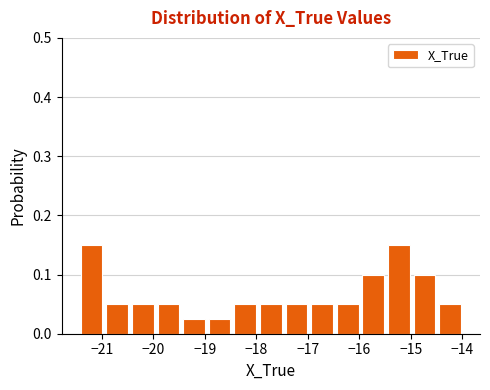

How tall is the bar that spans -15.0 to -14.5 on the x-axis? Neither the bar edges nor the heights are printed on the chart, so give them approximately, as read against the axes.

0.10